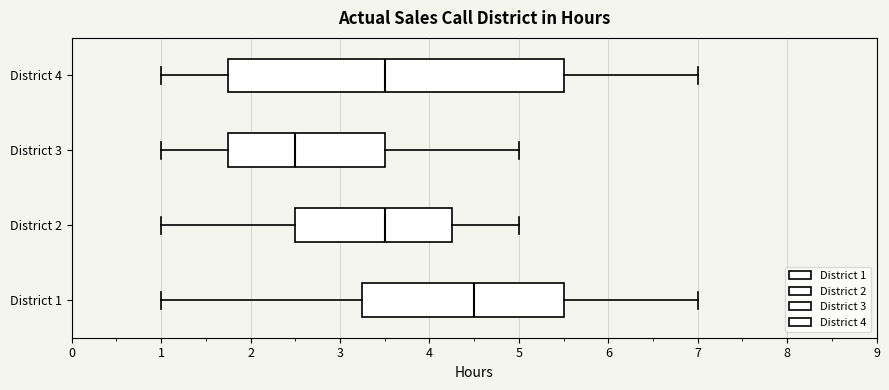

Reading bottom to top, read every box against the x-axis: the position of its median line, the range the box covers, and the ends of its whiskers. The values are not printed on the chart, so give them approximately, as read against the axis.

District 1: median 4.5, box 3.3 to 5.5, whiskers 1.0 to 7.0
District 2: median 3.5, box 2.5 to 4.3, whiskers 1.0 to 5.0
District 3: median 2.5, box 1.8 to 3.5, whiskers 1.0 to 5.0
District 4: median 3.5, box 1.8 to 5.5, whiskers 1.0 to 7.0